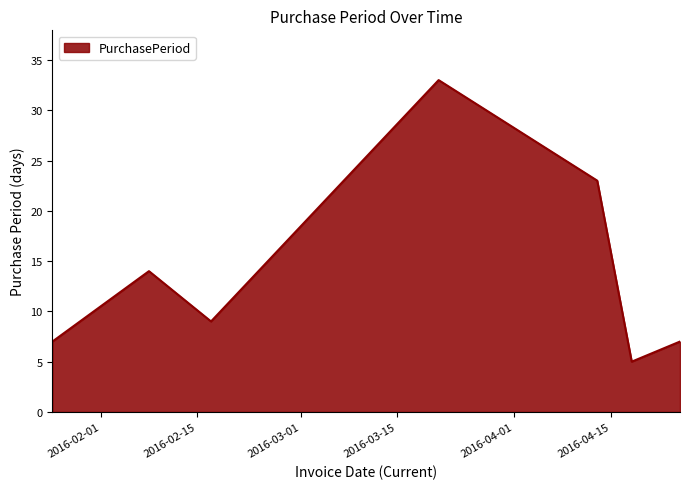

What is the greatest value displayed?

33